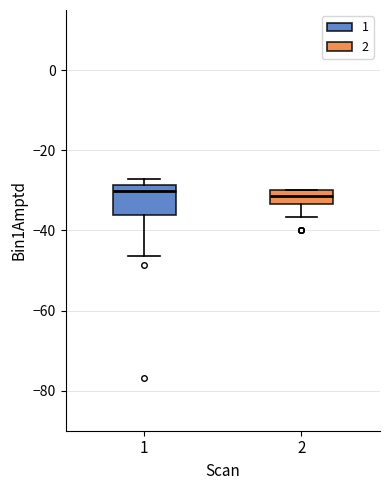

Where does the median line of the box at x = 2 sit on the y-axis? The values are not printed on the chart, so give them approximately, as read against the axis.

-32